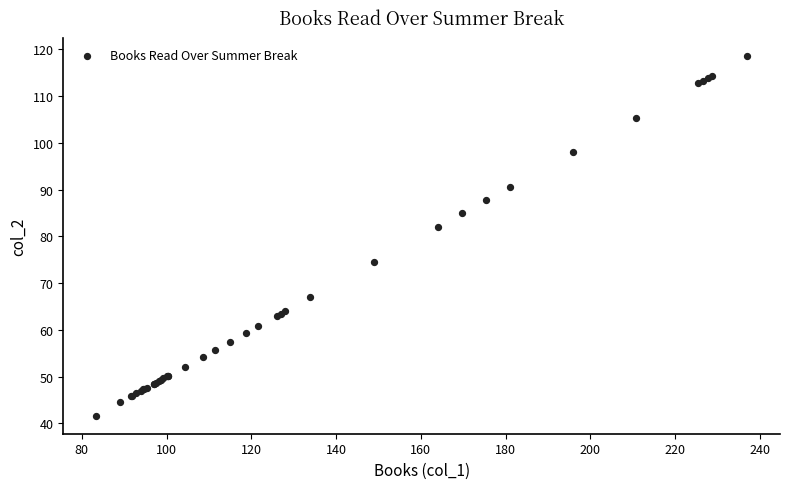

What Y value in the scatter plot is closest to 80?

82.1